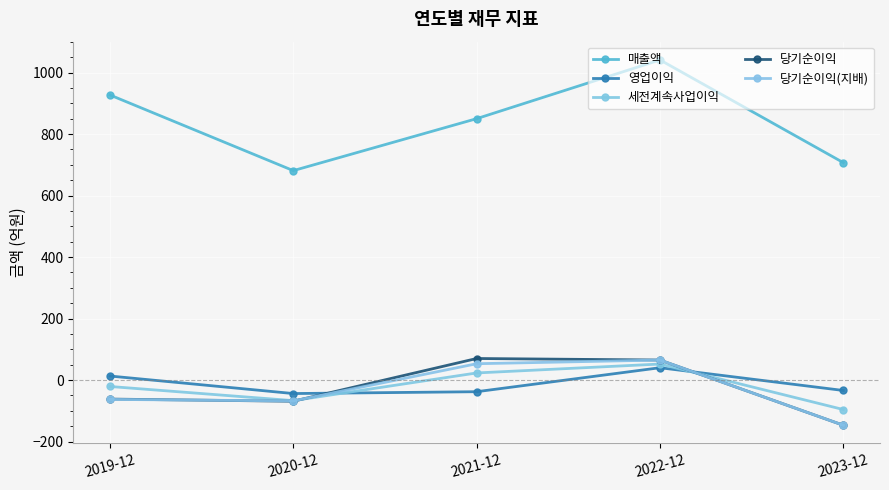

Is this an area chart (filled region under the line)?

No